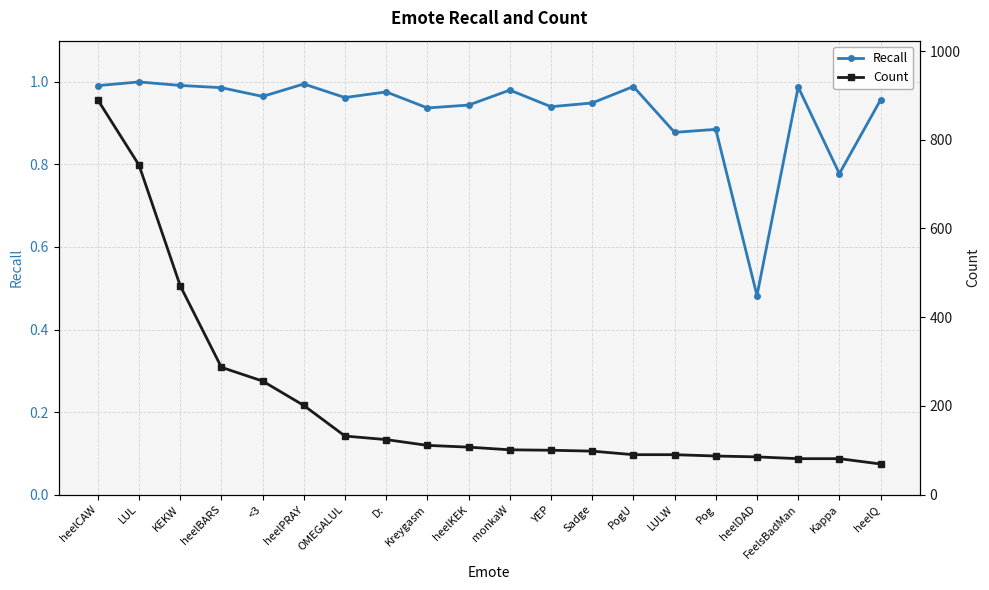

What value does the Count series have at LUL?

743.0